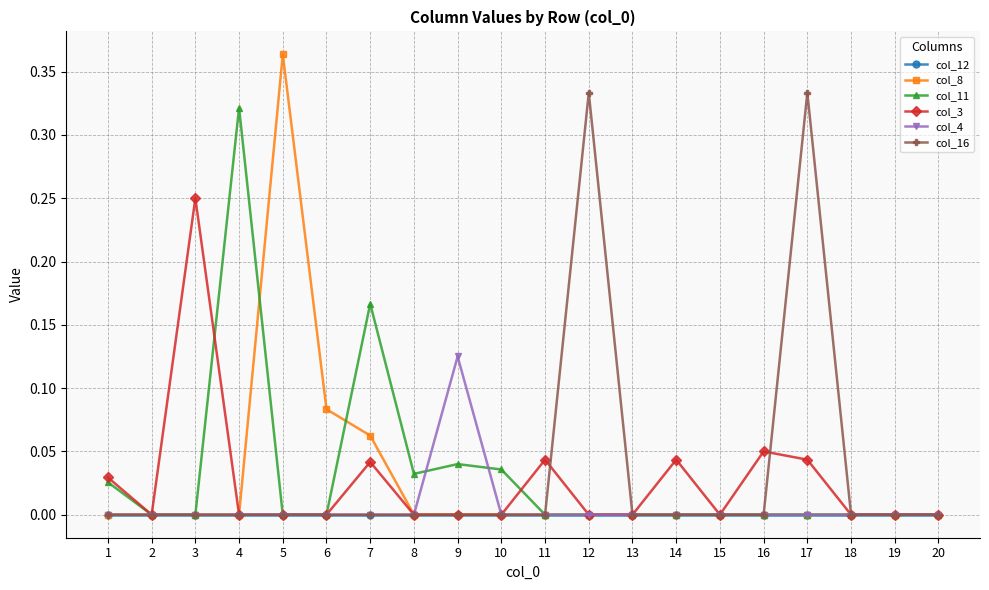

Is the value of col_3 at 7 greater than the value of col_16 at 7?

Yes